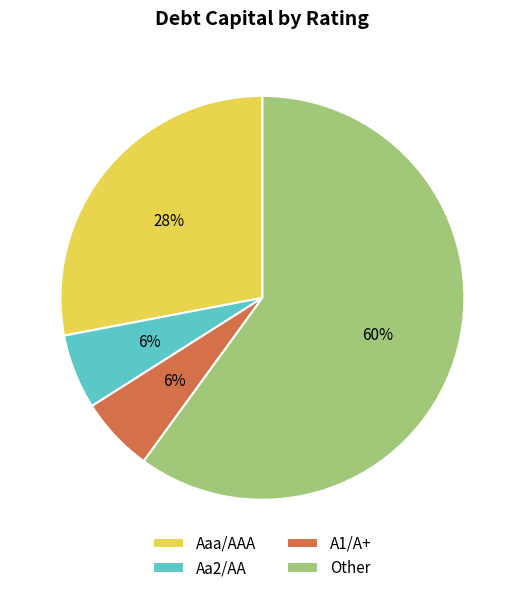

True or false: A1/A+ accounts for 6% of the total.

True